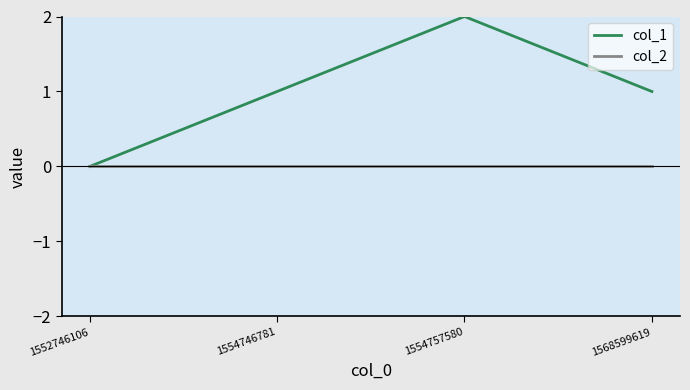

Which series has the widest spread of values?

col_1